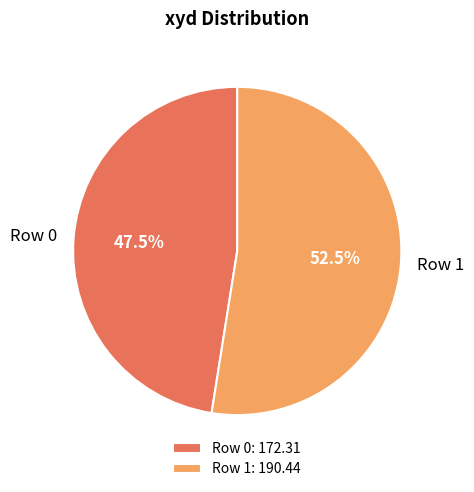

Between Row 1 and Row 0, which is larger?

Row 1